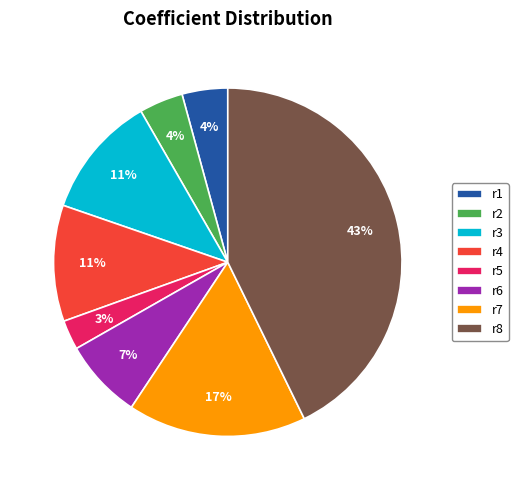

Which slice is the largest?

r8